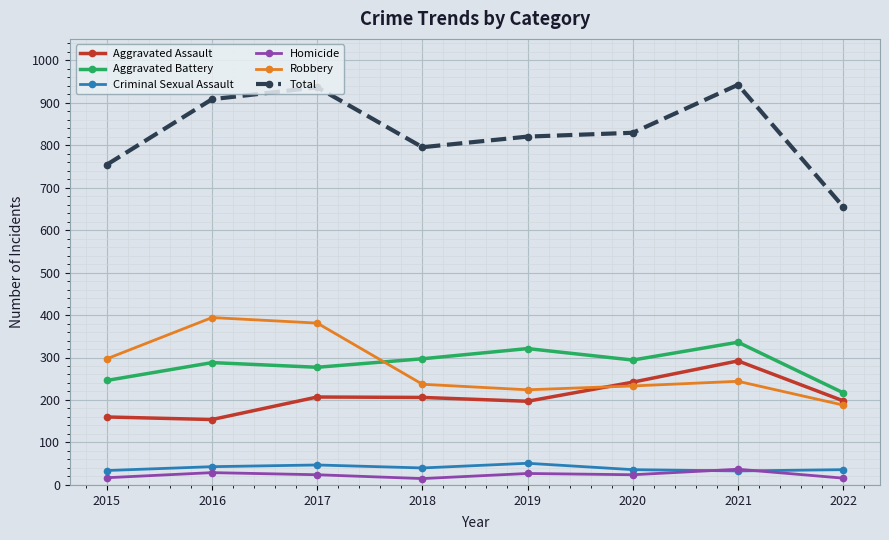

What is the difference between the highest and lowest values at 2019?

793